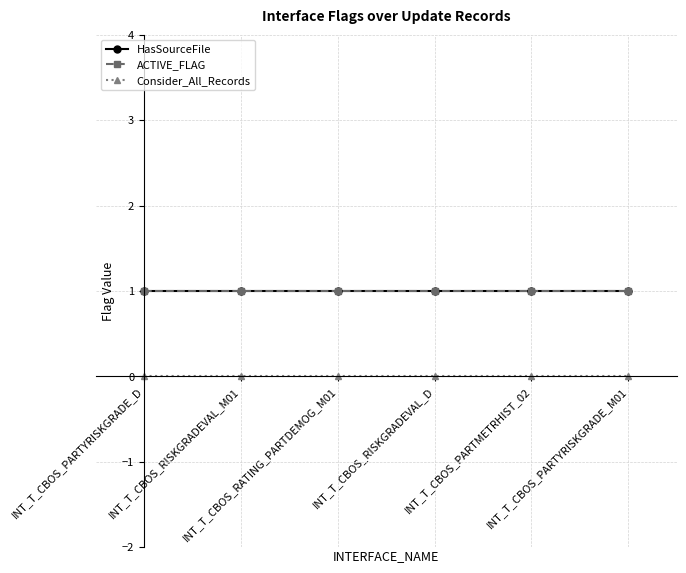

Reading left to right, transcribe all the data shown in this chart.

HasSourceFile: 1	1	1	1	1	1
ACTIVE_FLAG: 1	1	1	1	1	1
Consider_All_Records: 0	0	0	0	0	0